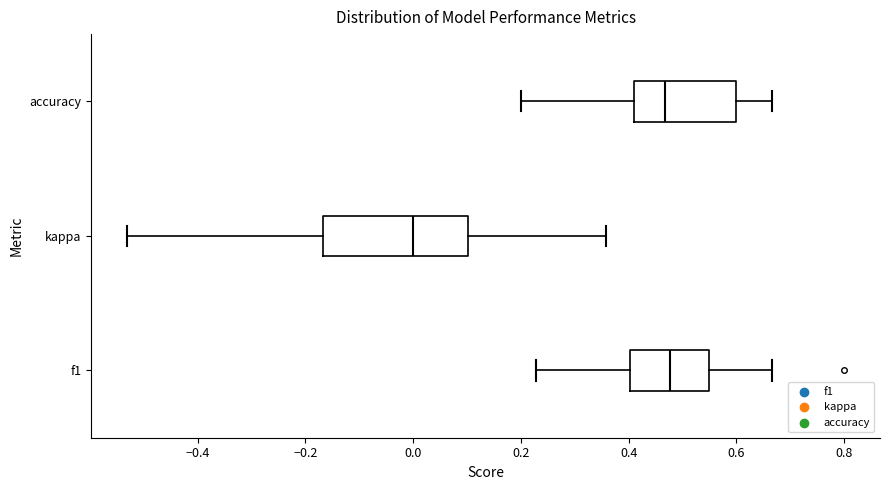

Comparing the boxes themselves (not the whiskers), which one is the widest?

kappa